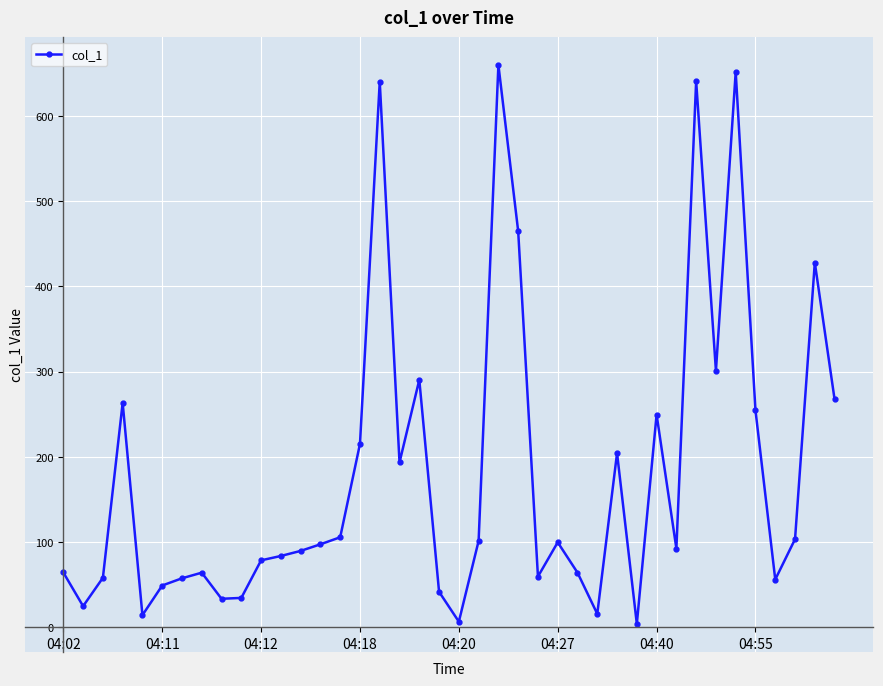

What is the maximum value shown in the chart?

659.9